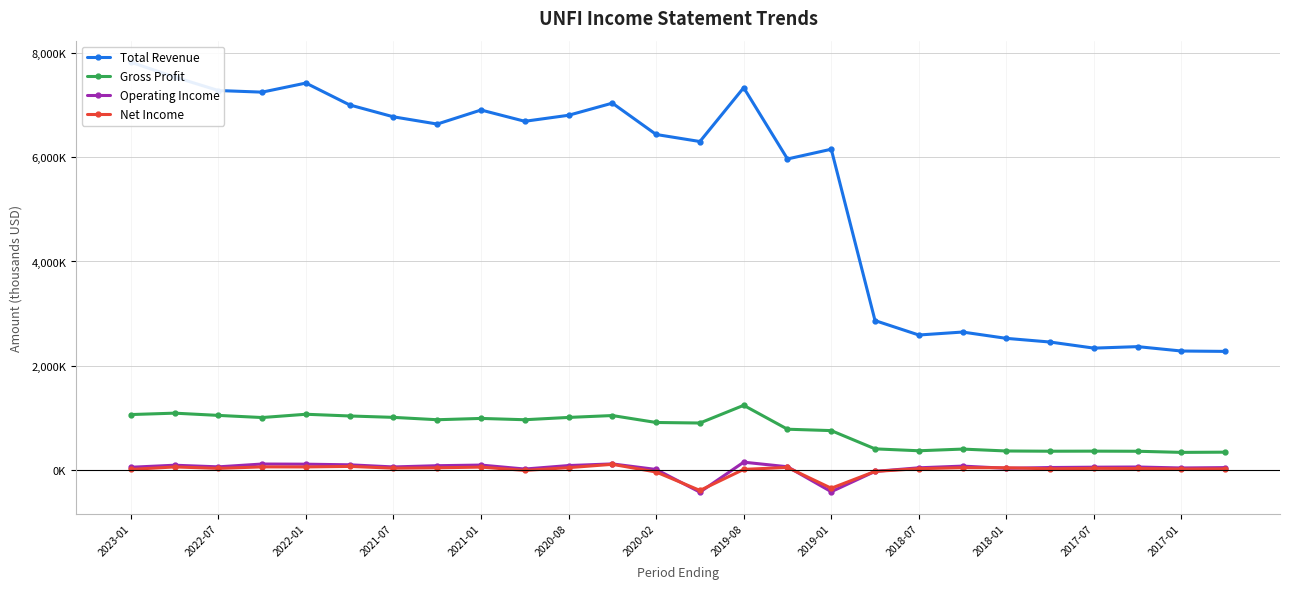

Is the value of Net Income at 13 greater than the value of Total Revenue at 19?

No